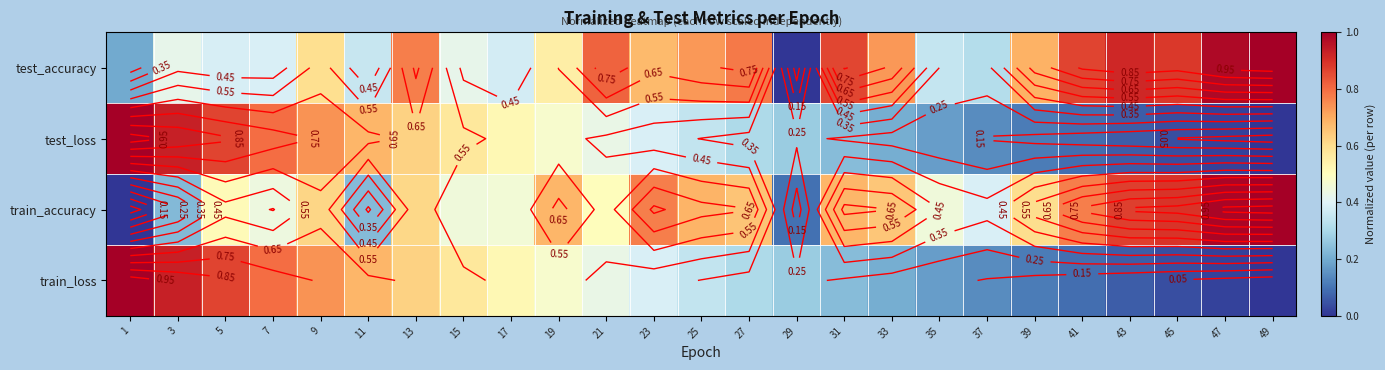

Is the value of test_loss at 1 greater than the value of test_accuracy at 39?

Yes